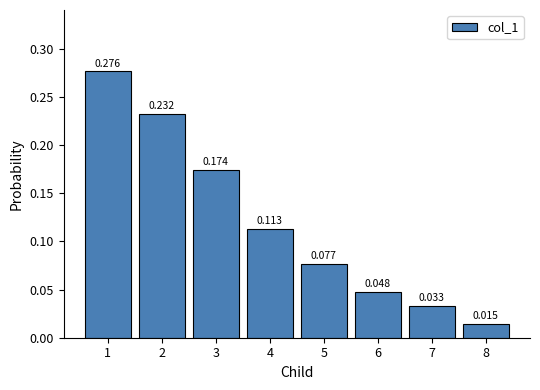

Does the chart contain any negative values?

No